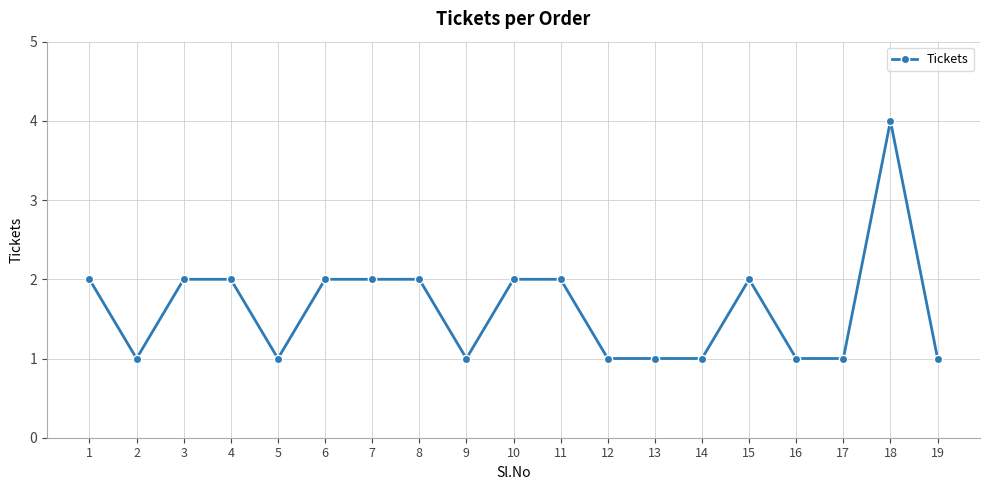

How many data points does each series have?

19